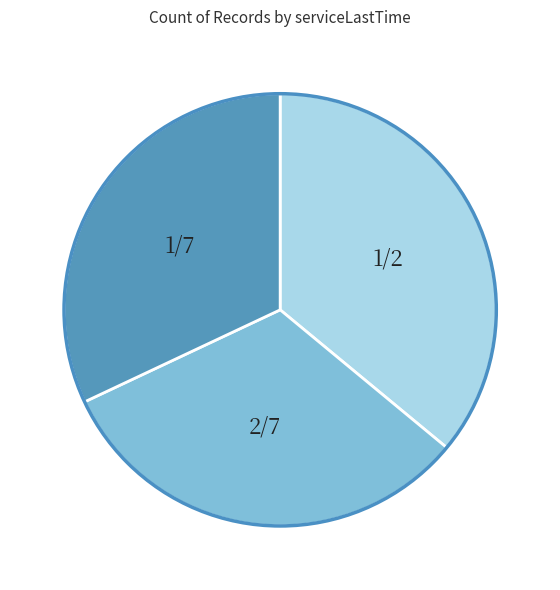

Is there any slice that represents more than half of the pie?

No